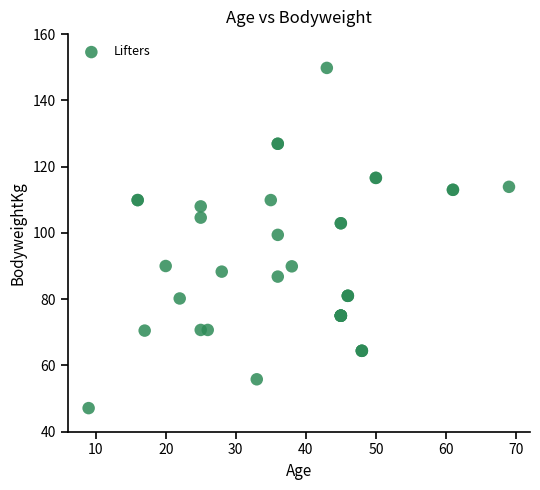

What Y value in the scatter plot is closest to 98?

99.4